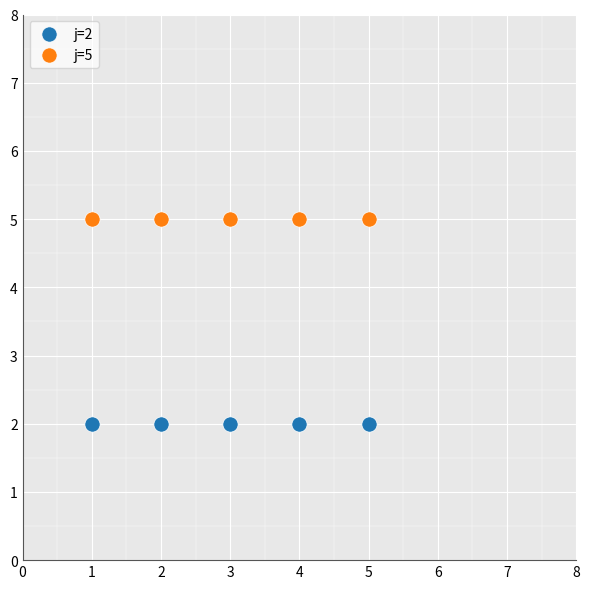

Which series contains the lowest Y value?

j=2